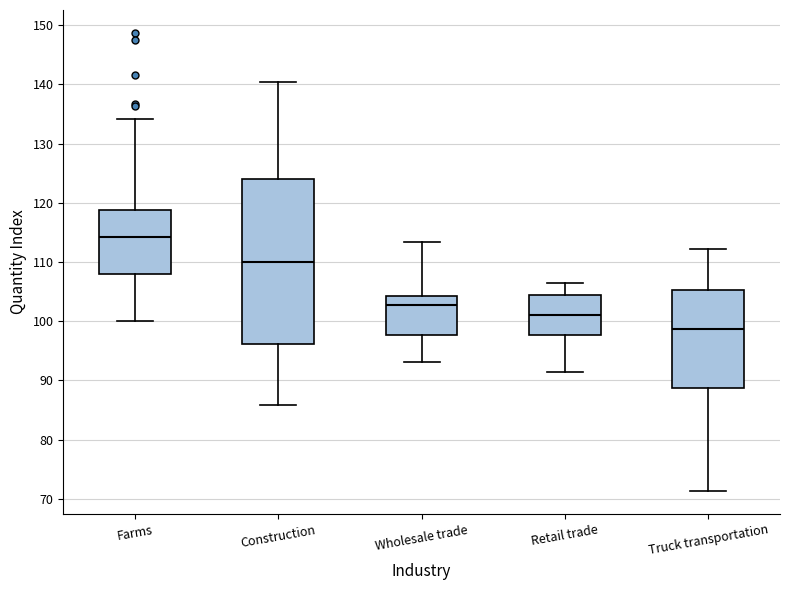

Which box has the highest median line?

Farms